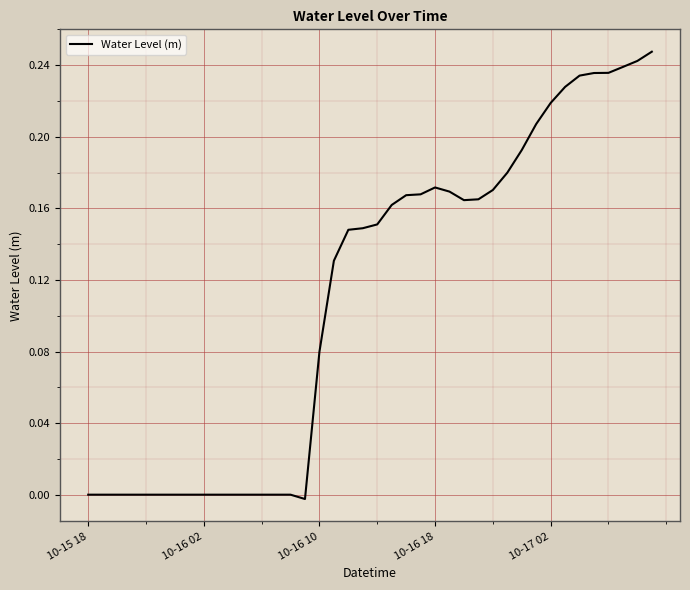

How many lines are shown in the chart?

1